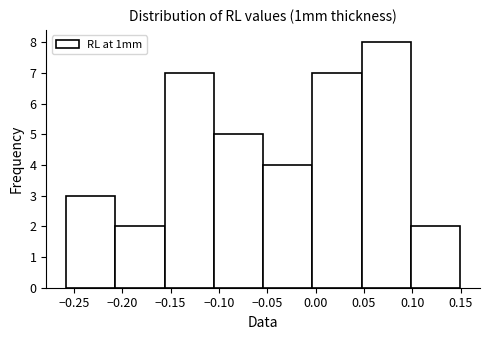

Reading left to right, list every bar in this chart as the range it spans on the x-axis followed by its height. Neither the bar edges nor the heights are printed on the chart, so give them approximately, as read against the axes.

-0.260 to -0.205: 3
-0.205 to -0.155: 2
-0.155 to -0.105: 7
-0.105 to -0.055: 5
-0.055 to -0.005: 4
-0.005 to 0.050: 7
0.050 to 0.100: 8
0.100 to 0.150: 2